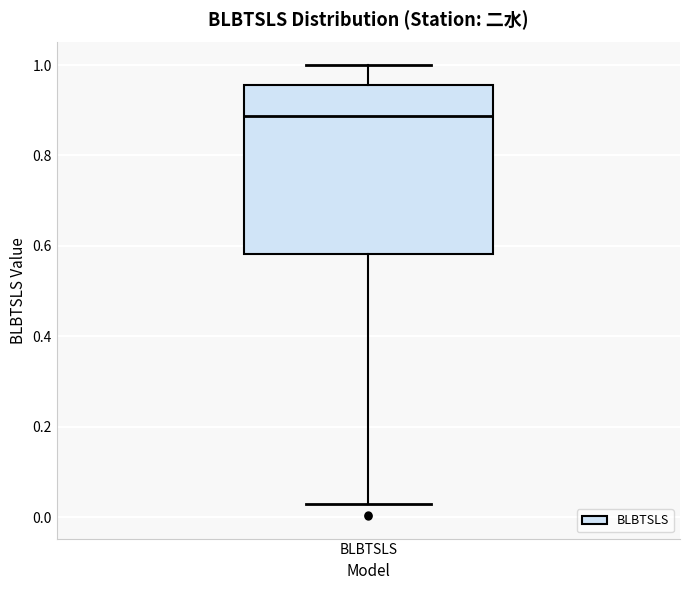

Where is the lower edge of the box for BLBTSLS on the y-axis? The values are not printed on the chart, so give them approximately, as read against the axis.

0.58